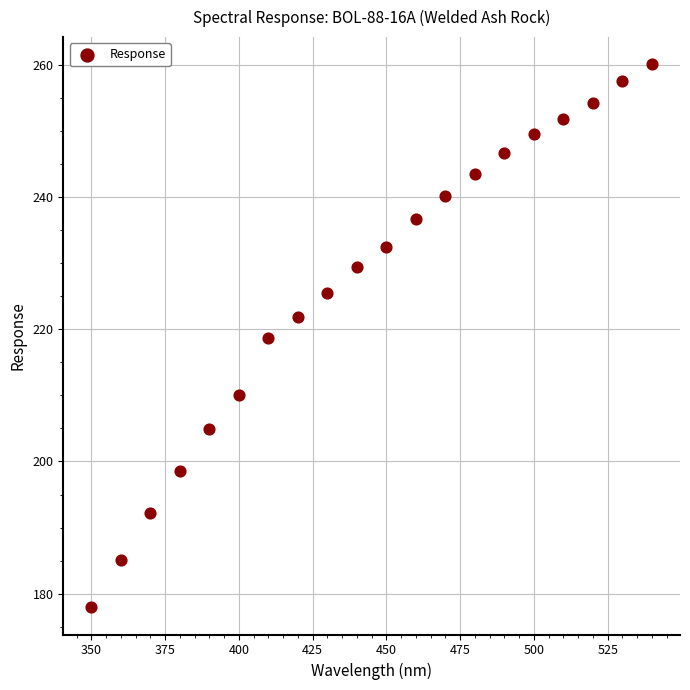

What is the range of Y values (max minus min)?

82.1